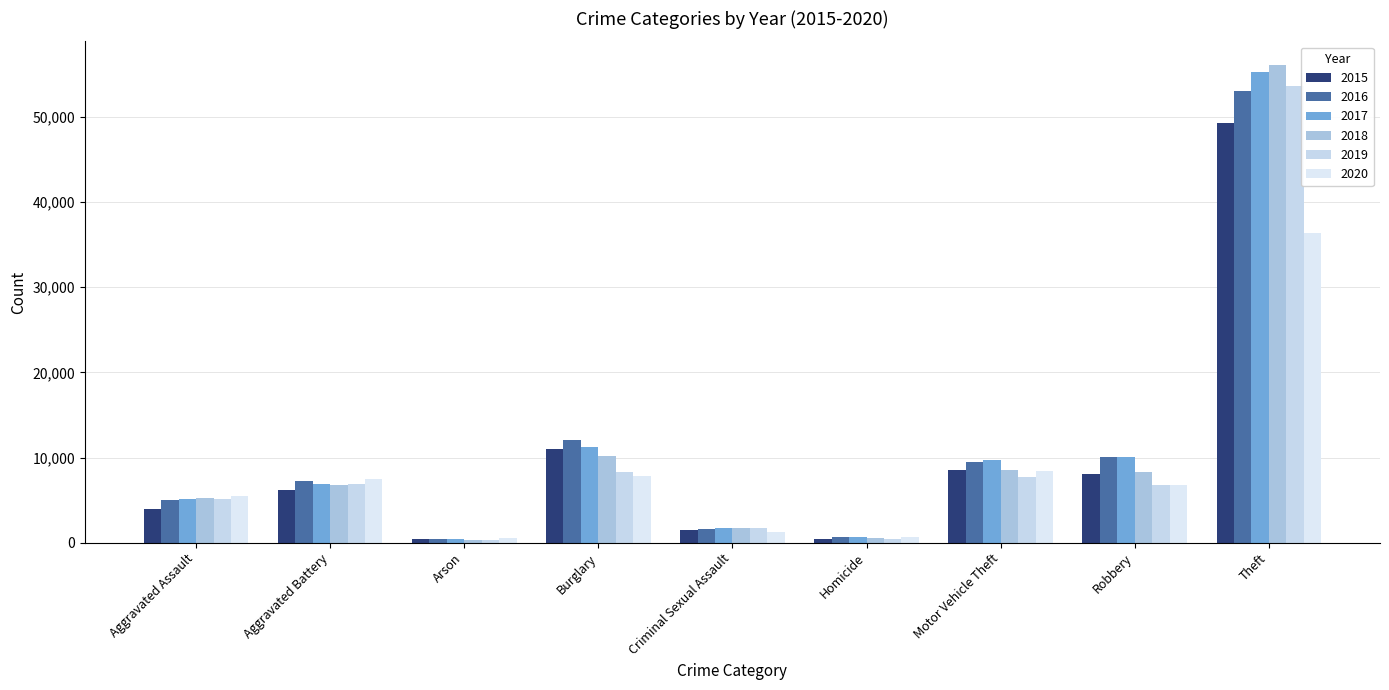

How many categories are shown in the chart?

9